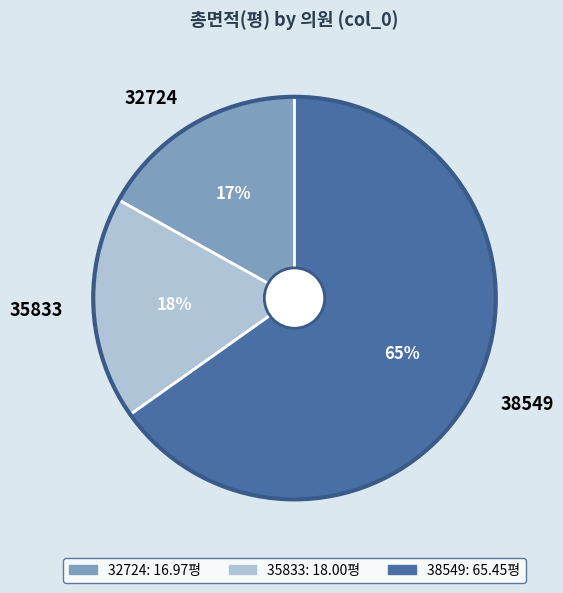

Do 35833 and 32724 together represent more than half of the pie?

No